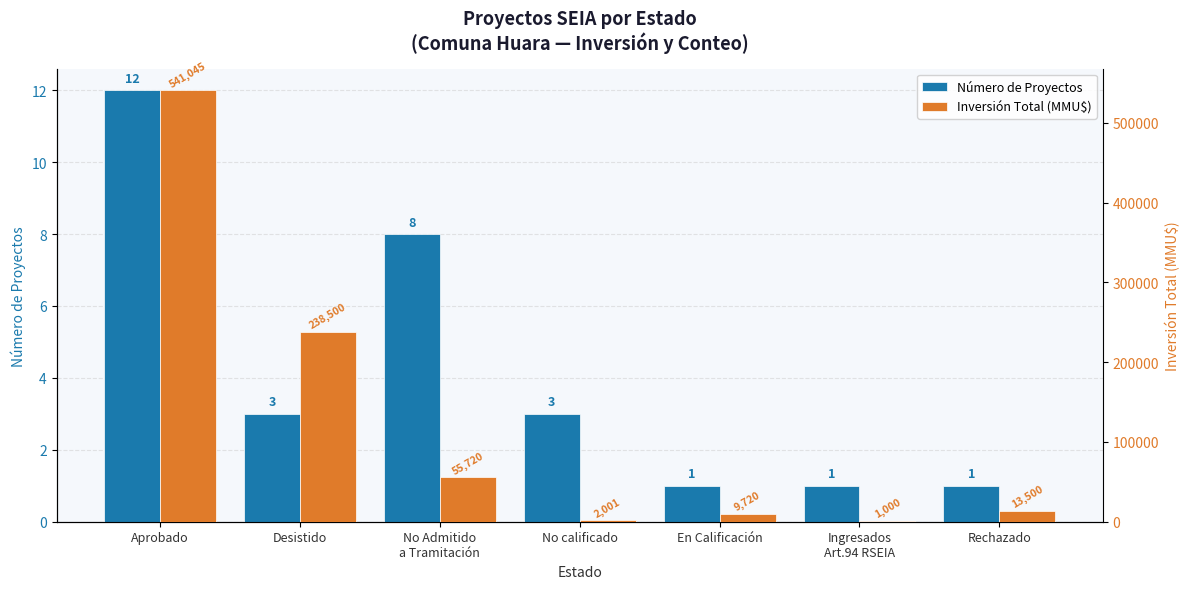

Count the number of categories in the chart.

7